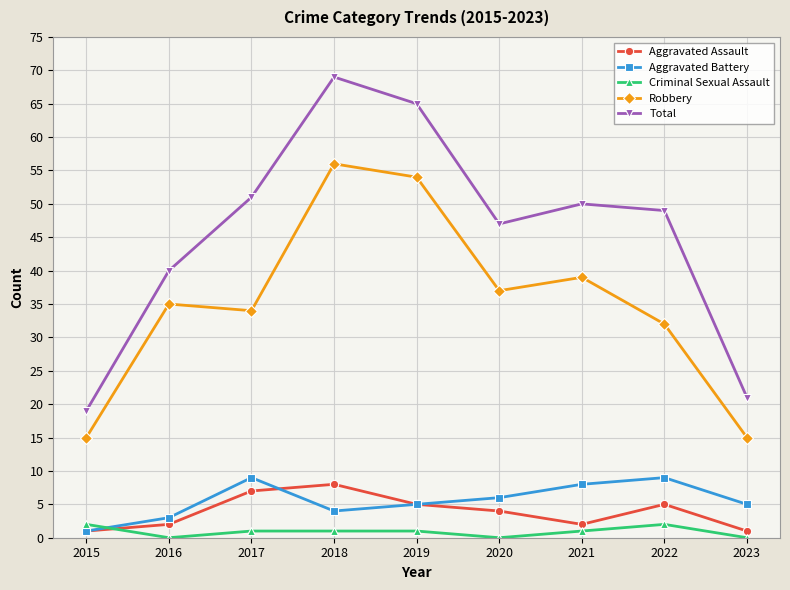

Which series has the largest range (max minus min)?

Total